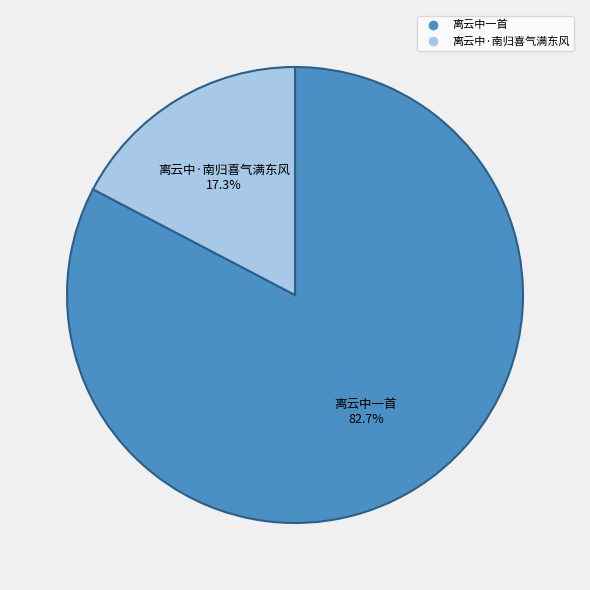

Approximately how many times larger is the value at 离云中·南归喜气满东风 compared to 离云中一首?

0.2